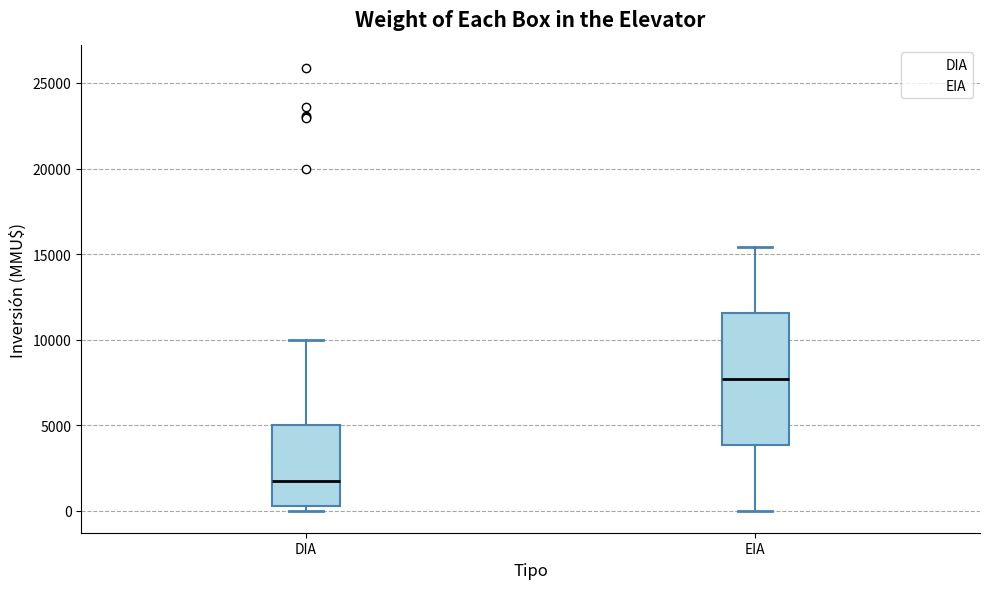

Reading left to right, transcribe this box plot: for each box, give where its median line is, the range the box spans, and where its two whiskers end, as read against the y-axis. The values are not printed on the chart, so give them approximately, as read against the axis.

DIA: median 1500, box 500 to 5000, whiskers 0 to 10000
EIA: median 7500, box 4000 to 11500, whiskers 0 to 15500